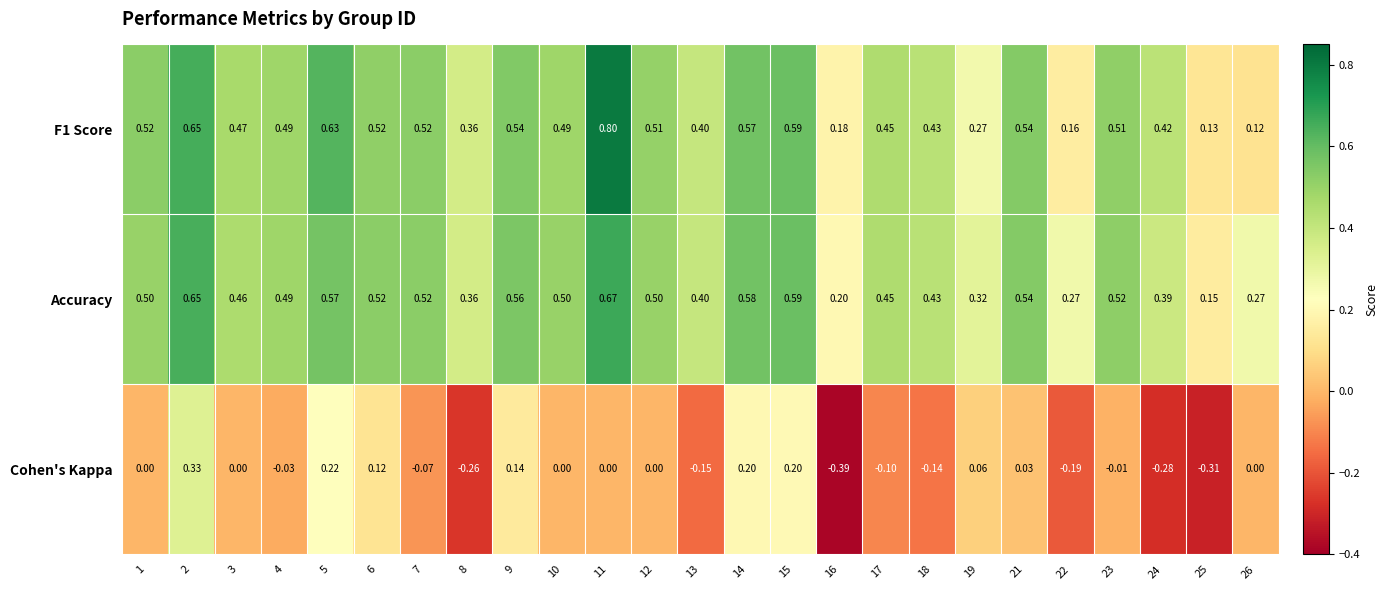

At how many categories does at least one series exceed 0?

25